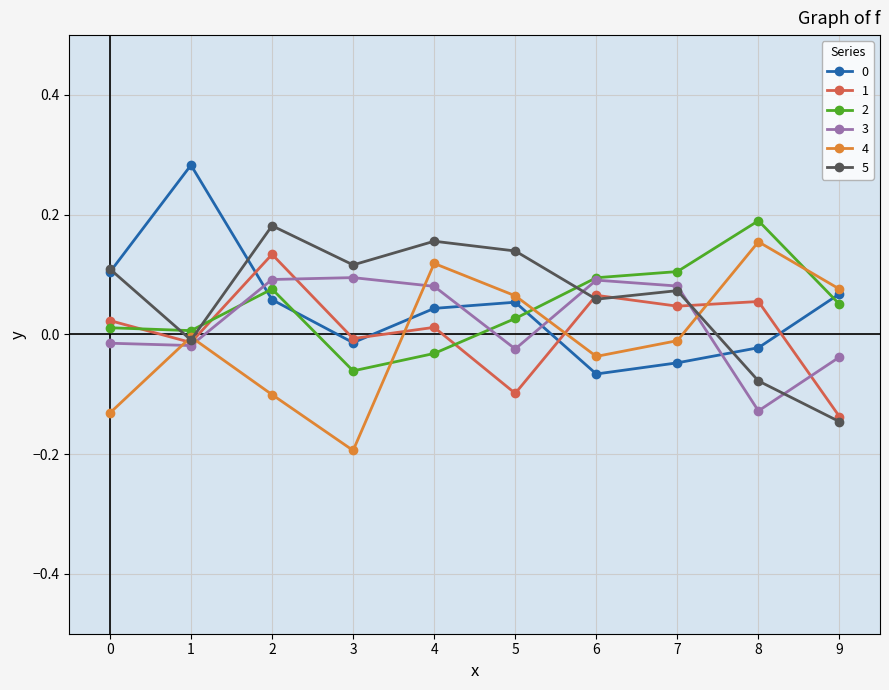

Which label corresponds to the smallest value in the chart?

3